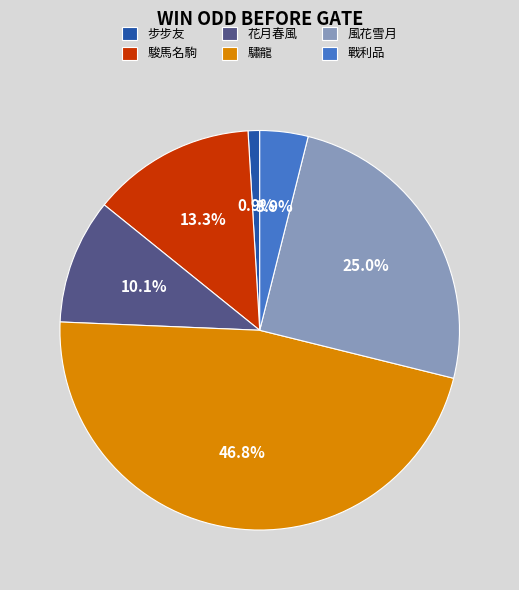

Combined, do 風花雪月 and 驌龍 account for over 50%?

Yes